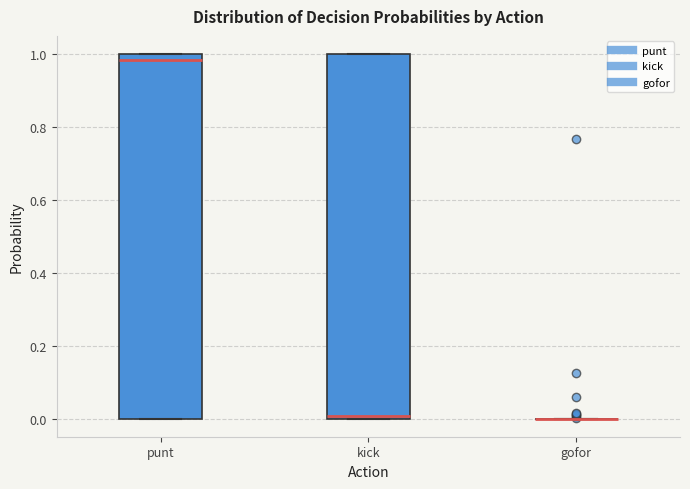

Reading left to right, read every box against the y-axis: the position of its median line, the range the box covers, and the ends of its whiskers. The values are not printed on the chart, so give them approximately, as read against the axis.

punt: median 0.98, box 0.00 to 1.00, whiskers 0.00 to 1.00
kick: median 0.00 (just above the box's lower edge), box 0.00 to 1.00, whiskers 0.00 to 1.00
gofor: box collapsed to a line at 0.00, whiskers 0.00 to 0.00